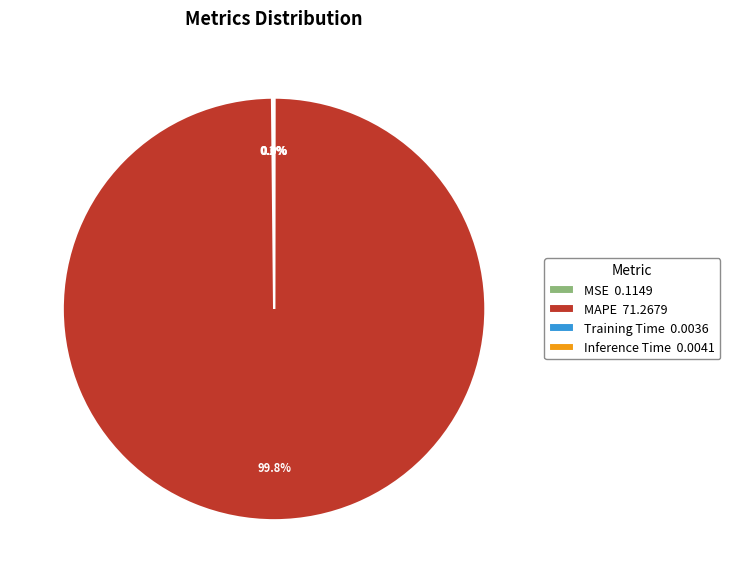

To the nearest percent, what percentage of the pie is MAPE?

100%